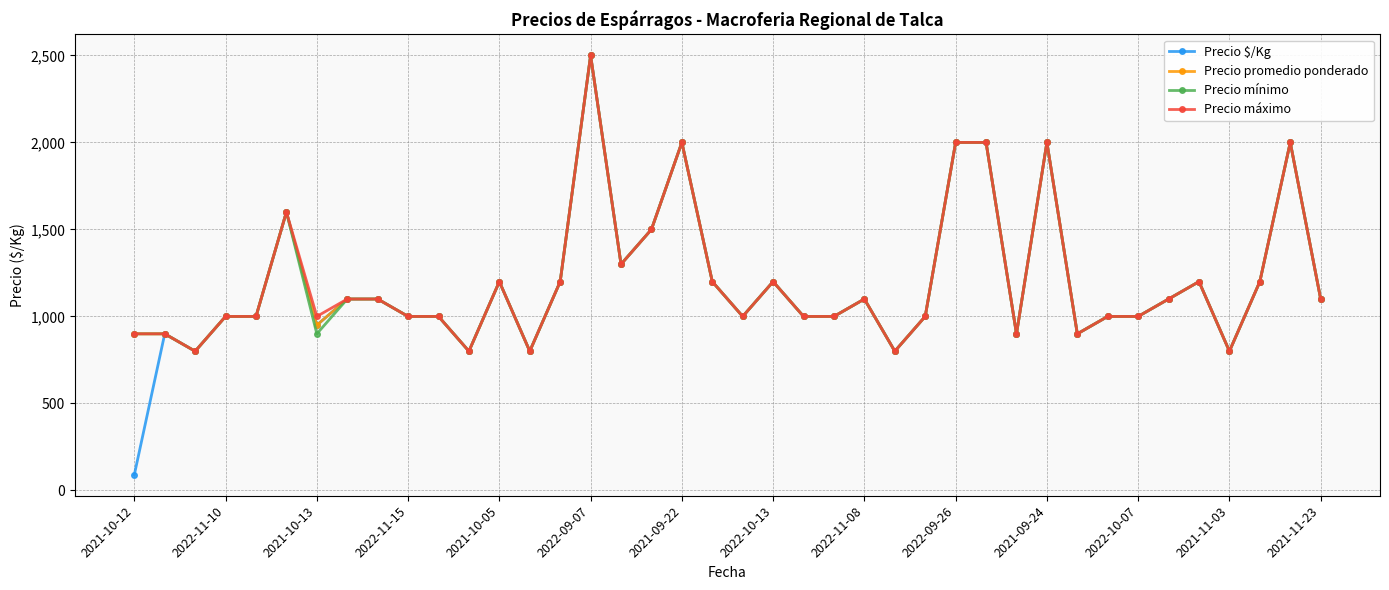

What is the maximum value for Precio promedio ponderado?

2500